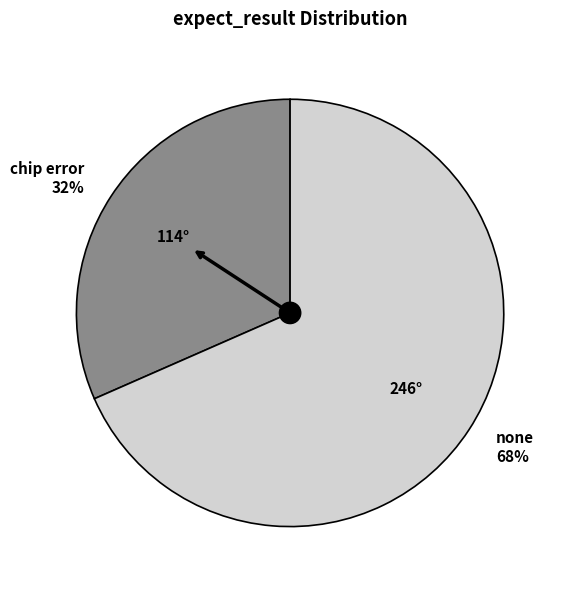

Is there a majority slice in this chart?

Yes